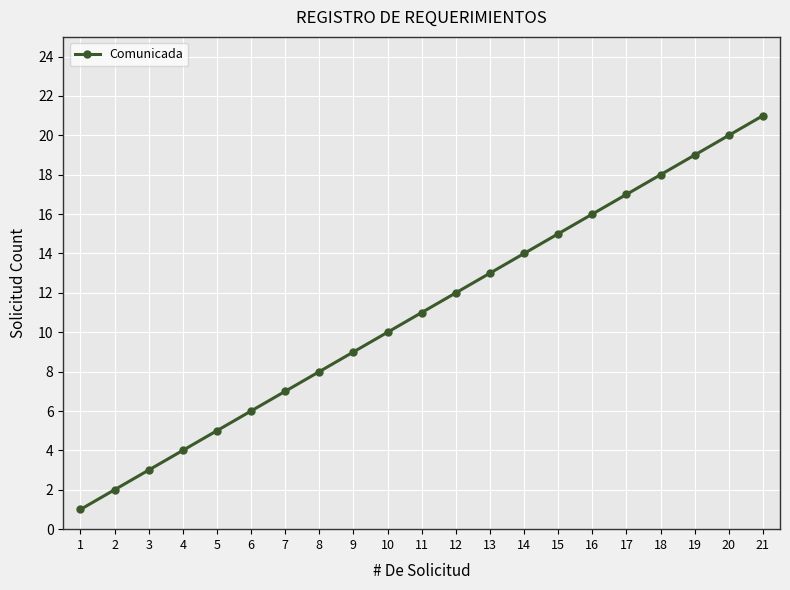

At which category does the chart reach its minimum across all series?

1